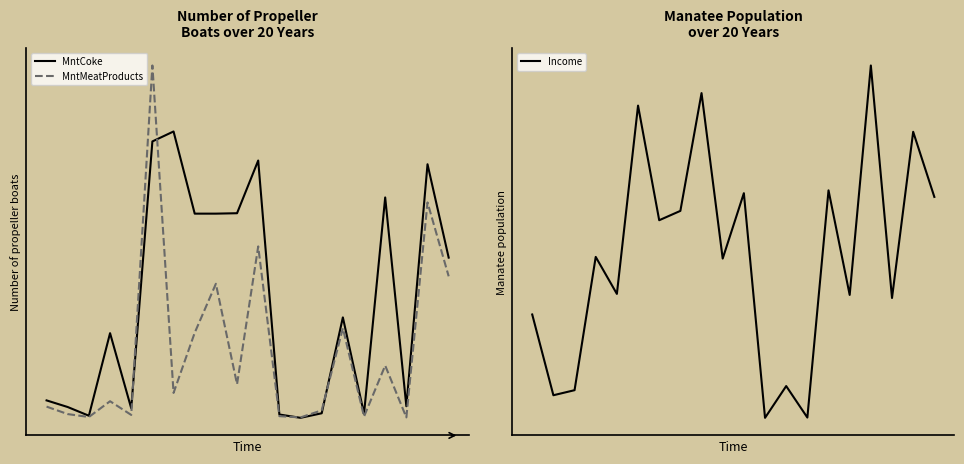

Rank the series at 16 from lowest to highest value.

MntMeatProducts, MntCoke, Income